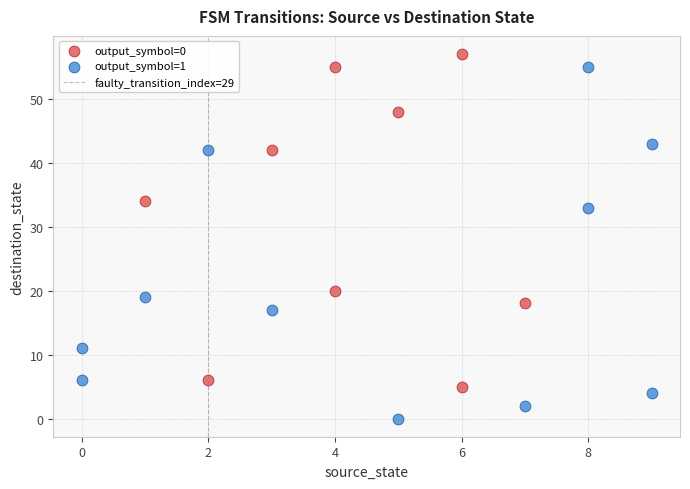

Which series contains the lowest Y value?

output_symbol=1